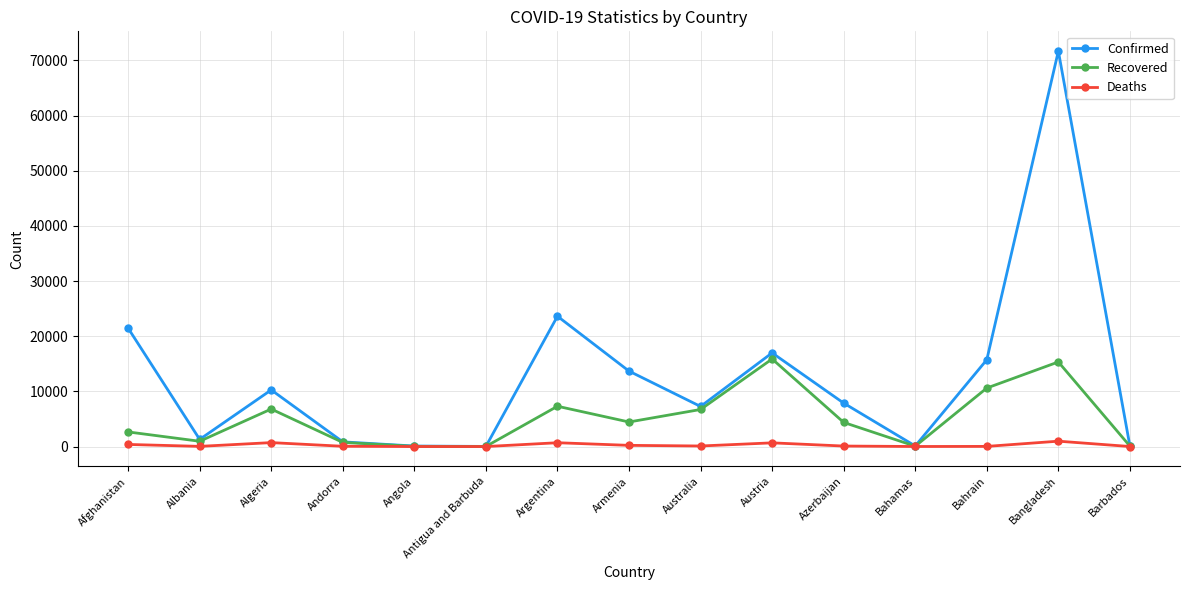

Where is the first local maximum for Deaths?

Algeria